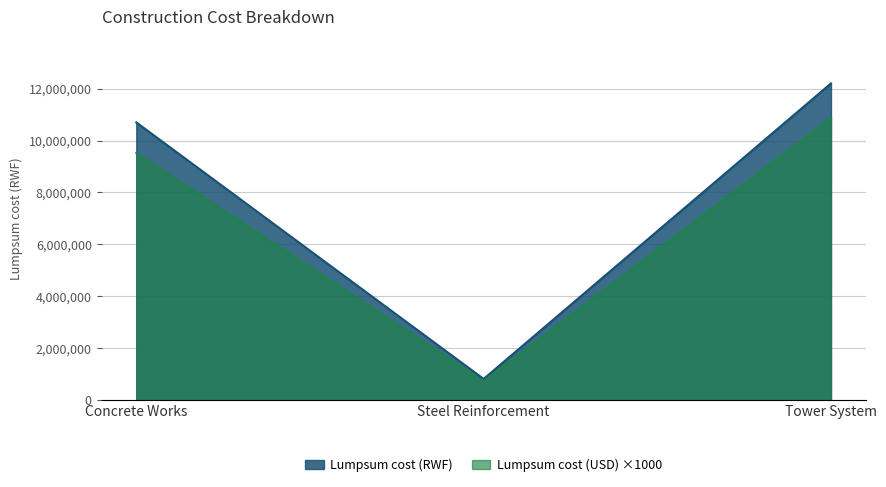

How many values in the Lumpsum cost (RWF) series are below 10700000?

1